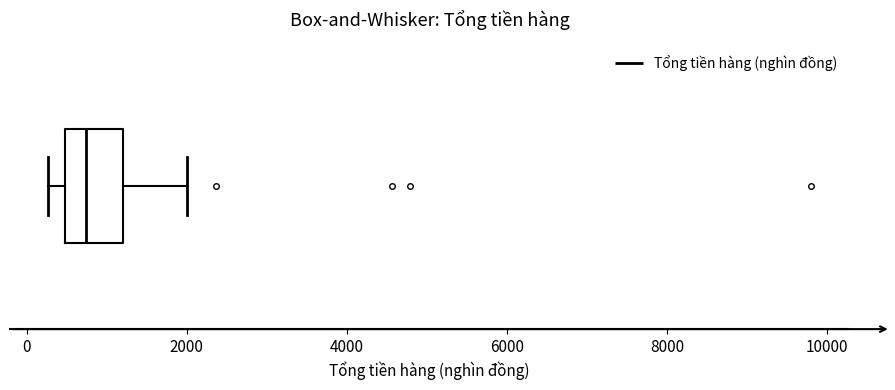

Where is the right edge of the box on the x-axis? The values are not printed on the chart, so give them approximately, as read against the axis.

1200